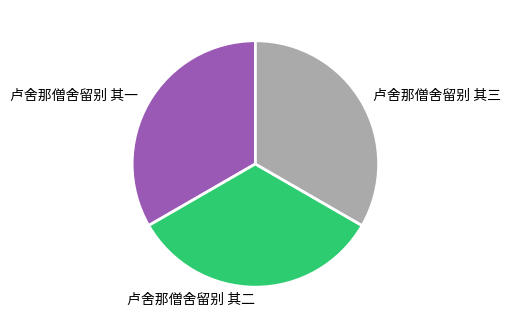

Does any single category account for the majority?

No